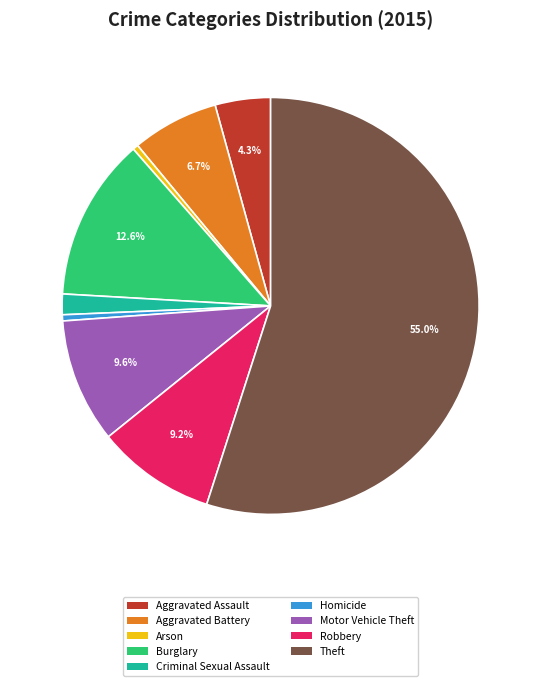

The Homicide slice represents 9% of the pie. True or false?

False